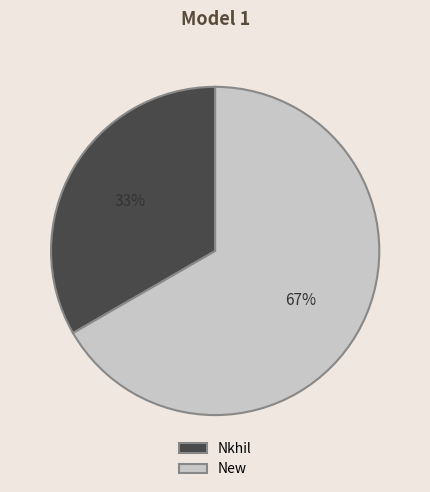

To the nearest percent, what is the average slice percentage?

50%